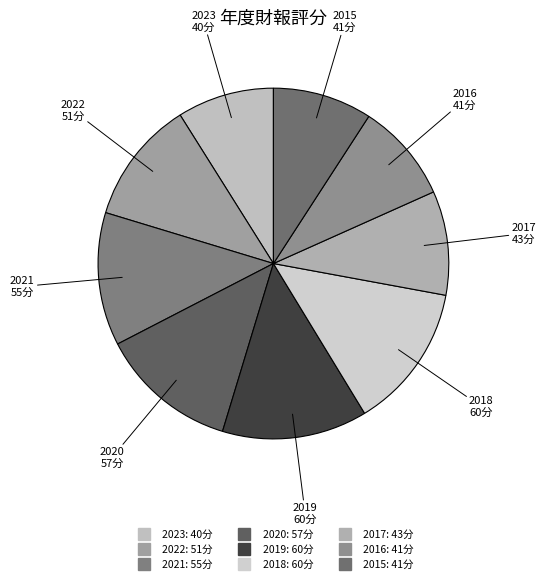

Which has a higher value, 2021 or 2022?

2021